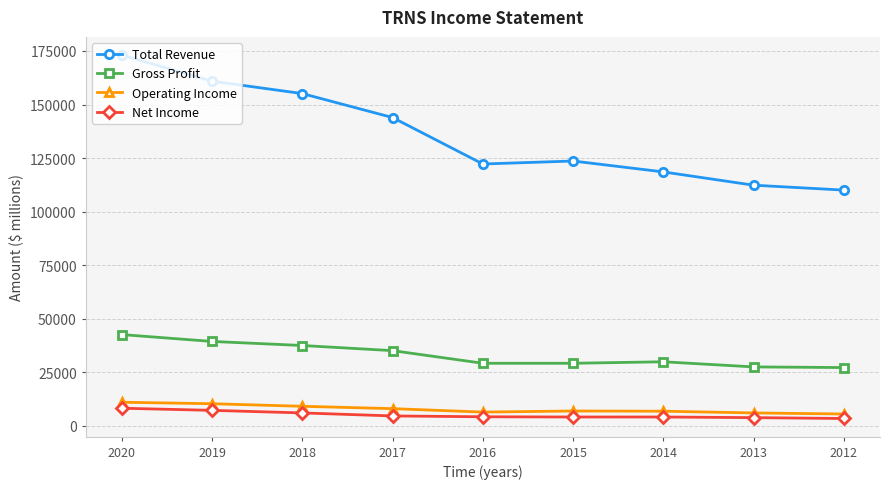

Which series changed the most between 2019 and 2012?

Total Revenue